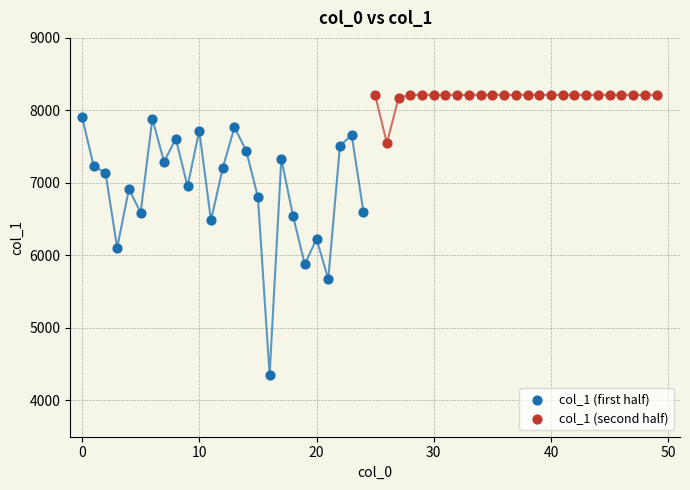

Which series has the largest Y range (max minus min)?

col_1 (first half)